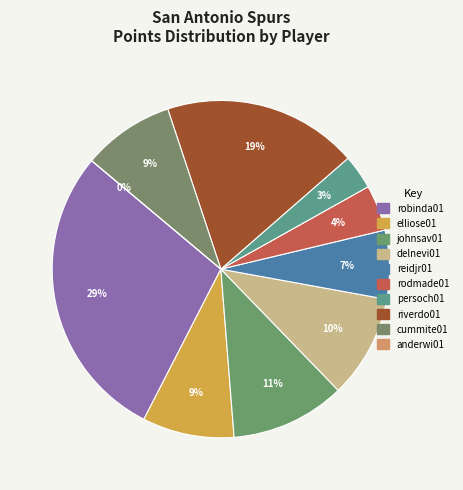

Rank the categories by value from lowest to highest.

anderwi01, persoch01, rodmade01, reidjr01, elliose01, cummite01, delnevi01, johnsav01, riverdo01, robinda01